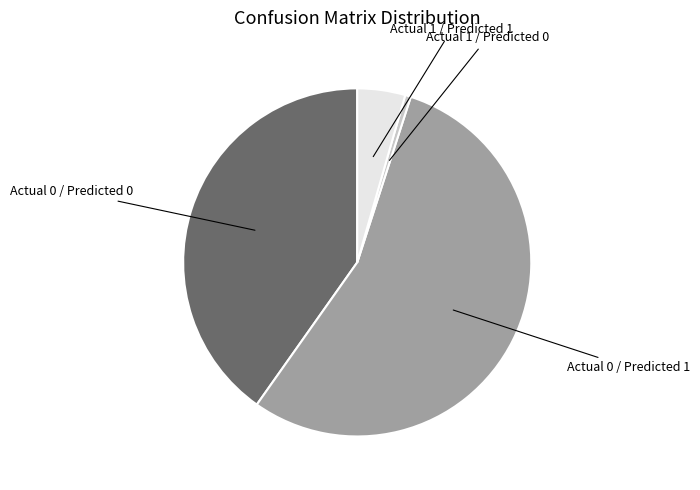

Rank the categories by value from lowest to highest.

Actual 1 / Predicted 0, Actual 1 / Predicted 1, Actual 0 / Predicted 0, Actual 0 / Predicted 1